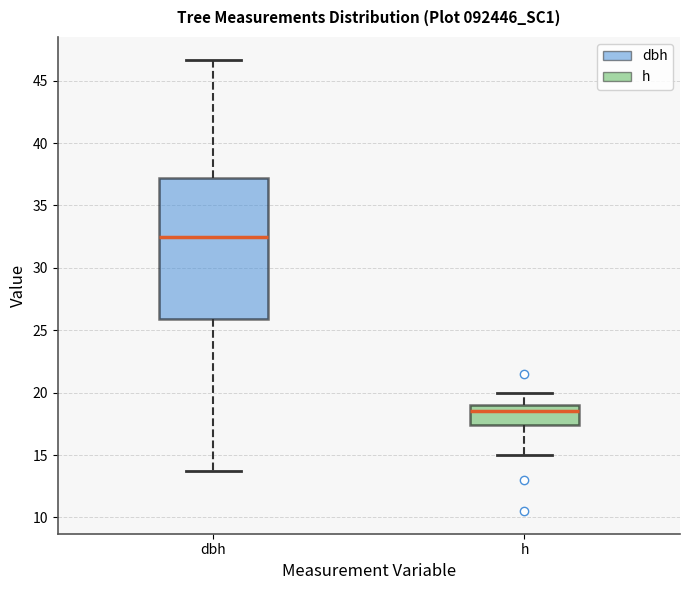

Comparing the boxes themselves (not the whiskers), which one is the tallest?

dbh